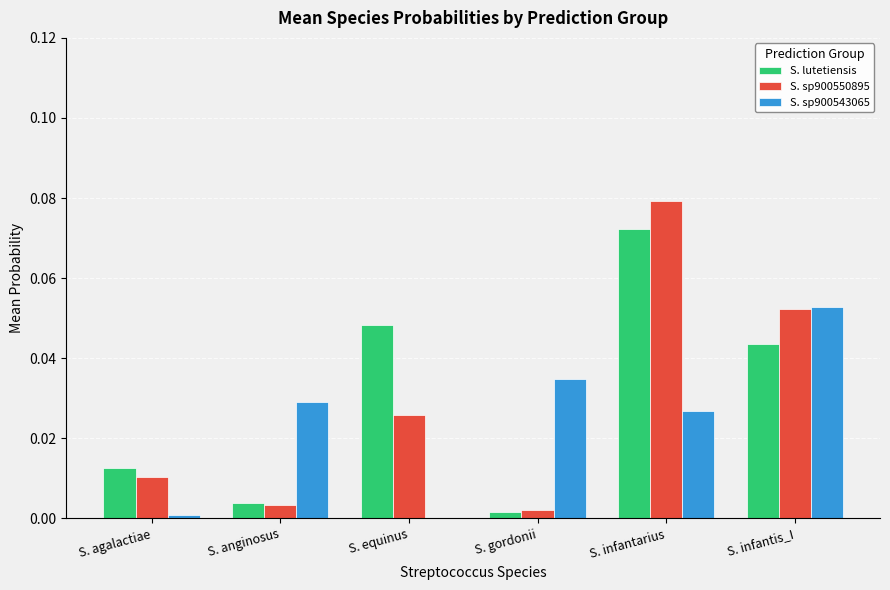

Is it true that S. lutetiensis equals 0.0 at S. gordonii?

True